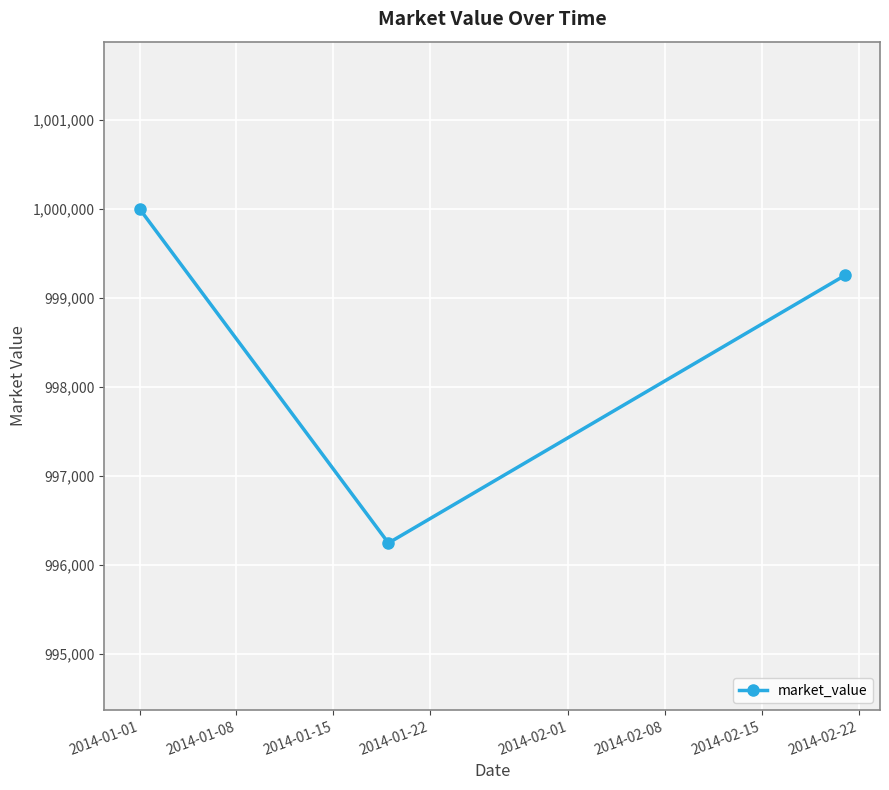

What is the difference between the maximum and minimum values?

3753.2